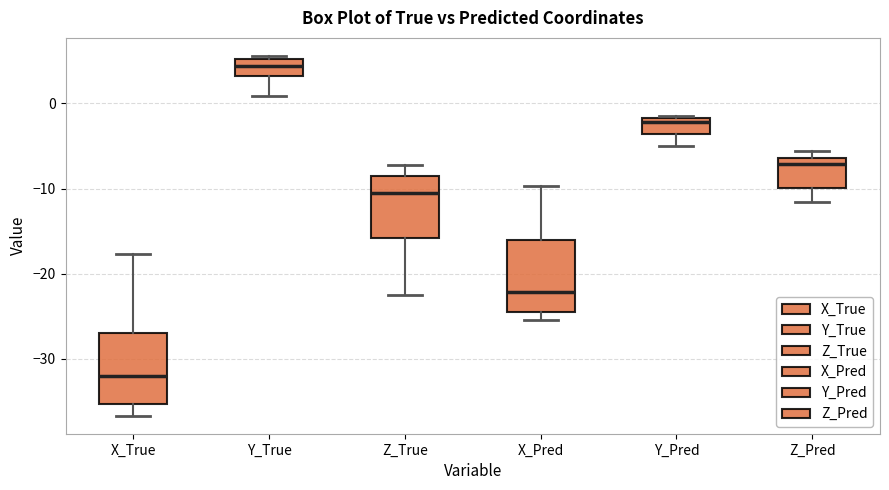

Reading left to right, transcribe this box plot: for each box, give where its median line is, the range the box spans, and where its two whiskers end, as read against the y-axis. The values are not printed on the chart, so give them approximately, as read against the axis.

X_True: median -32, box -35 to -27, whiskers -37 to -18
Y_True: median 4, box 3 to 5, whiskers 1 to 6
Z_True: median -11, box -16 to -9, whiskers -22 to -7
X_Pred: median -22, box -25 to -16, whiskers -25 (just below the box's lower edge) to -10
Y_Pred: median -2 (just below the box's upper edge), box -4 to -2, whiskers -5 to -1
Z_Pred: median -7, box -10 to -6, whiskers -12 to -6 (just above the box's upper edge)